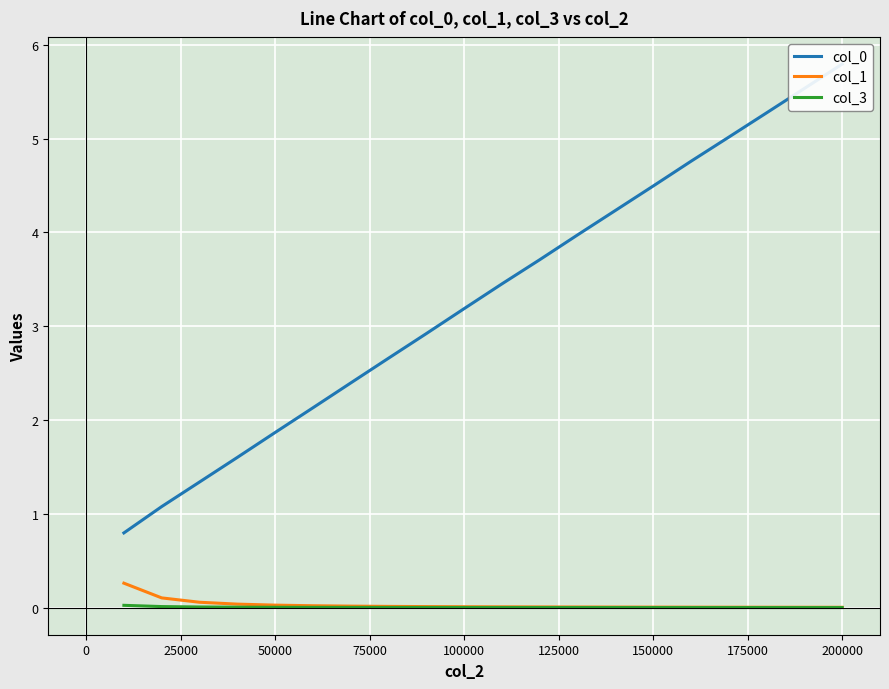

True or false: col_1 and col_0 cross at least once.

False